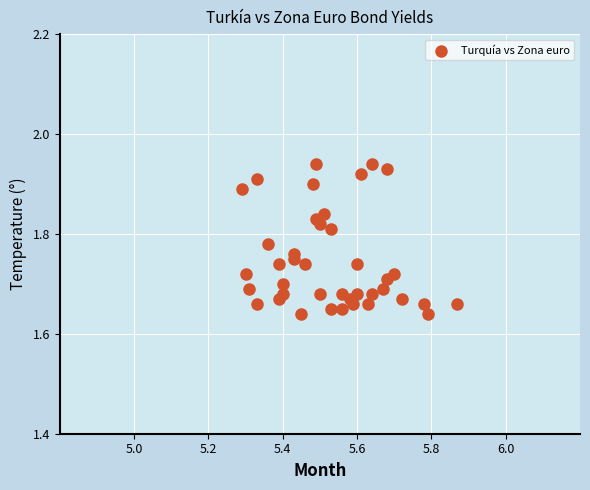

What is the range of X values (max minus min)?

0.6